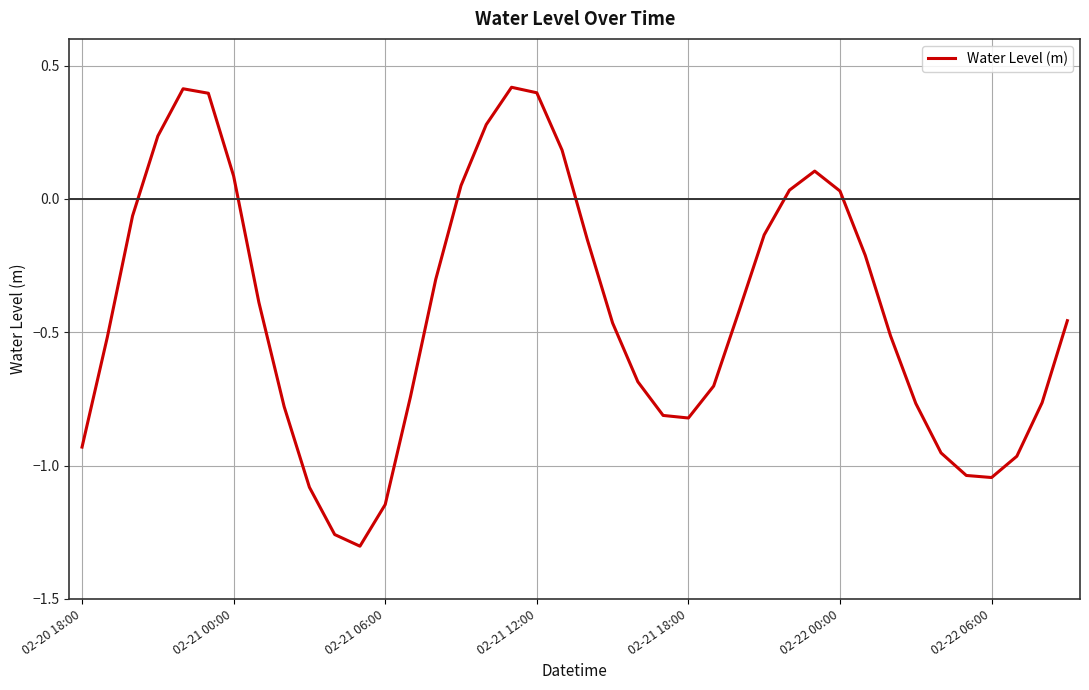

How many negative values are there?

28